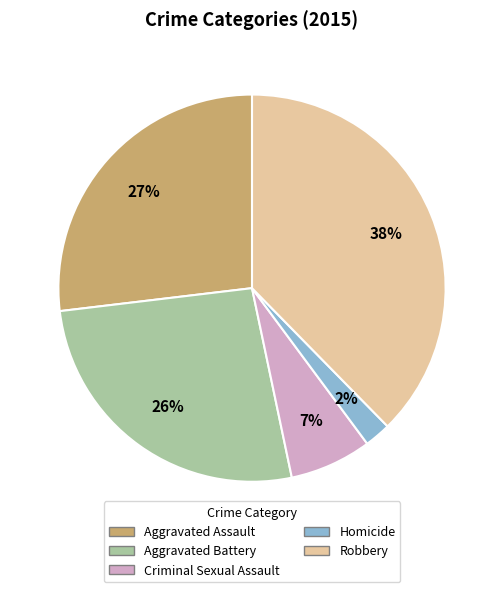

How many segments does this pie chart have?

5